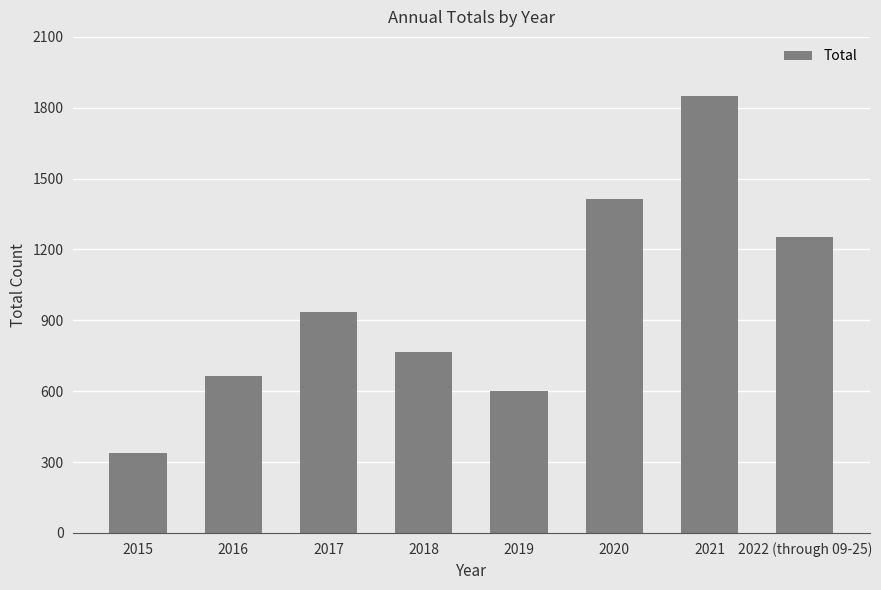

What is the label of the 2nd bar from the right?

2021